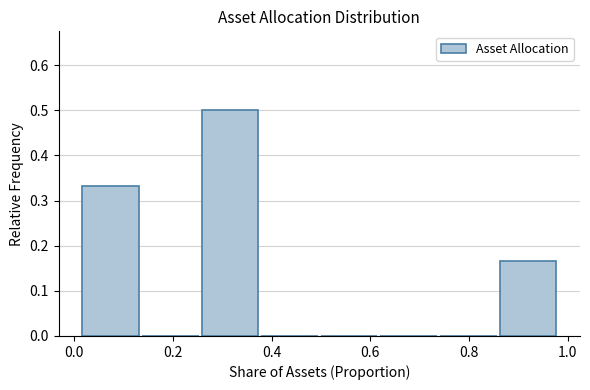

Reading left to right, list every bar in this chart as the range it spans on the x-axis followed by its height. Neither the bar edges nor the heights are printed on the chart, so give them approximately, as read against the axes.

0.02 to 0.14: 0.33
0.14 to 0.26: 0
0.26 to 0.38: 0.50
0.38 to 0.50: 0
0.50 to 0.62: 0
0.62 to 0.74: 0
0.74 to 0.86: 0
0.86 to 0.98: 0.17